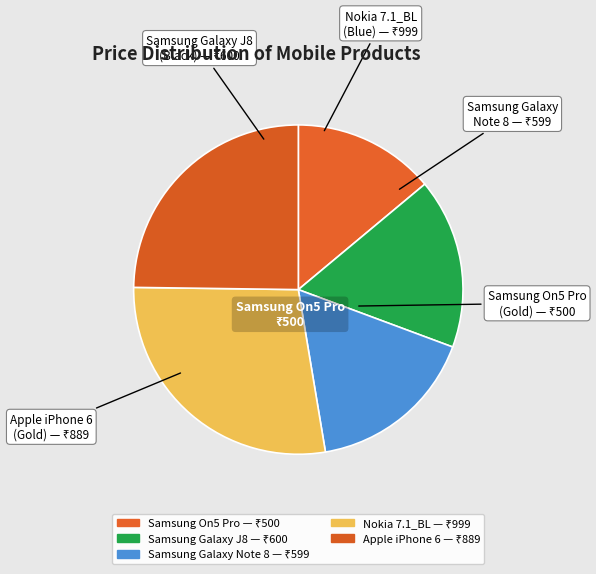

How many segments does this pie chart have?

5